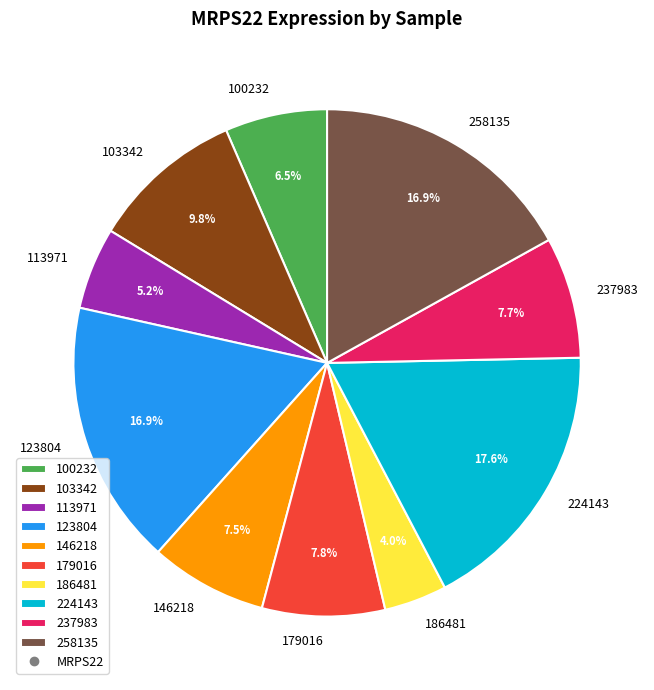

Is there a majority slice in this chart?

No